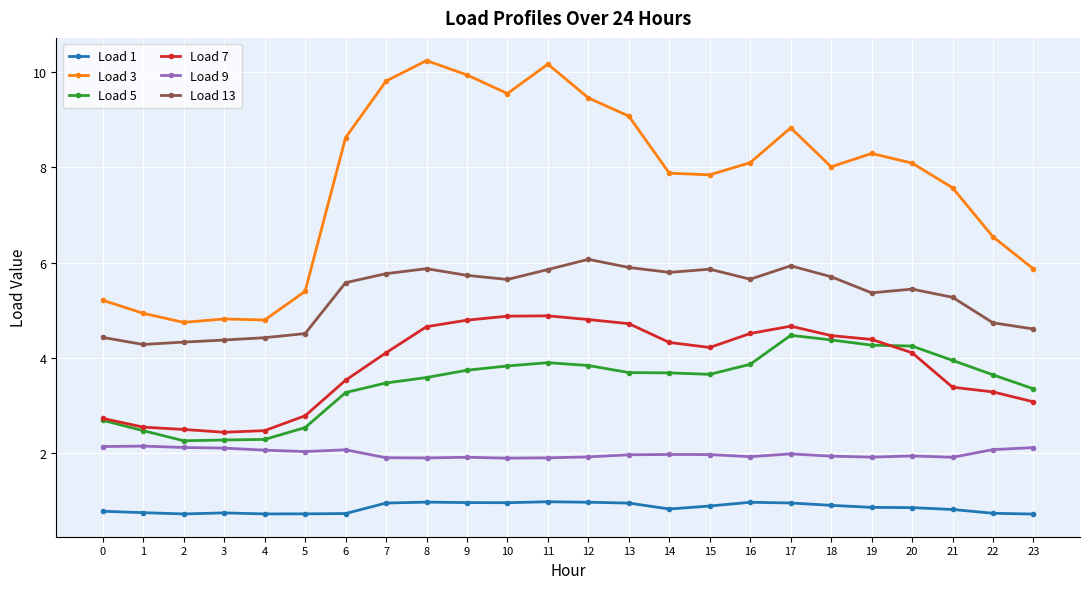

What is the difference between the maximum and minimum values in the Load 5 series?

2.2